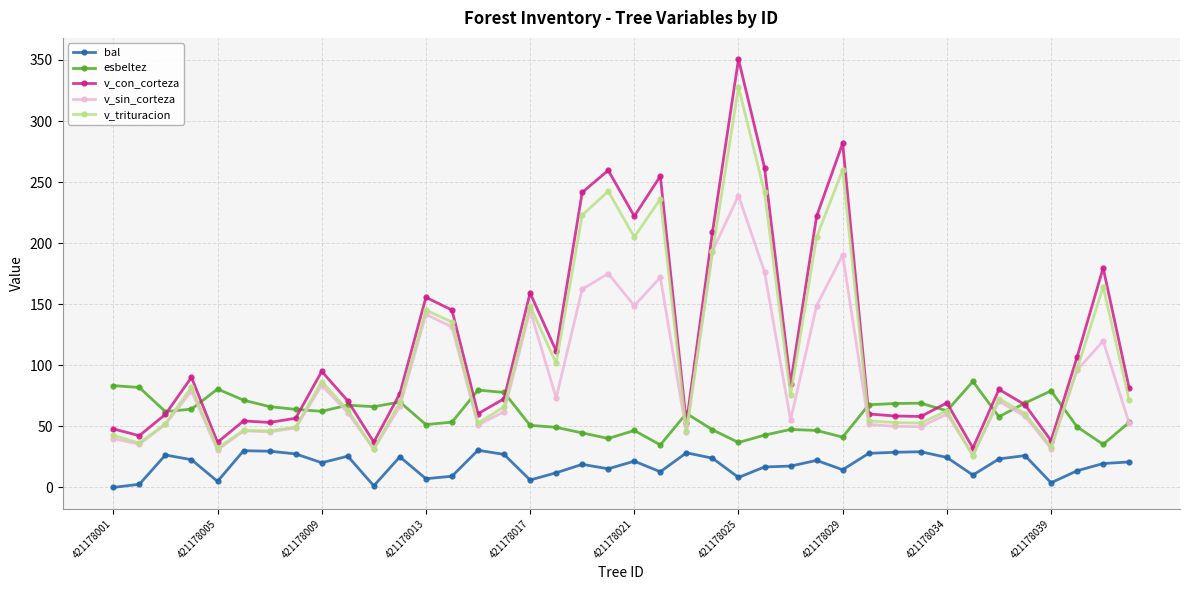

What is the highest value of the v_sin_corteza series?

238.8